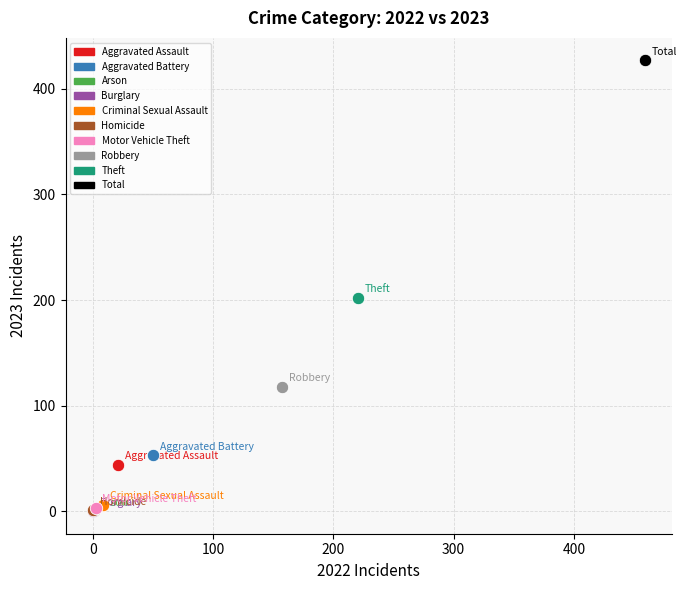

What are all the series names shown in the legend?

Aggravated Assault, Aggravated Battery, Arson, Burglary, Criminal Sexual Assault, Homicide, Motor Vehicle Theft, Robbery, Theft, Total